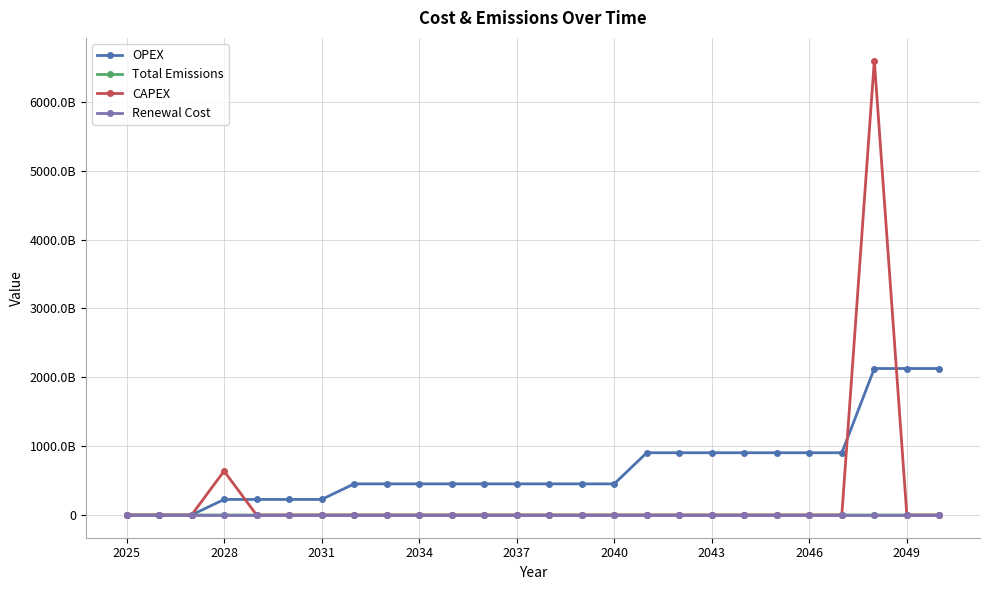

What are all the series names shown in the legend?

OPEX, Total Emissions, CAPEX, Renewal Cost